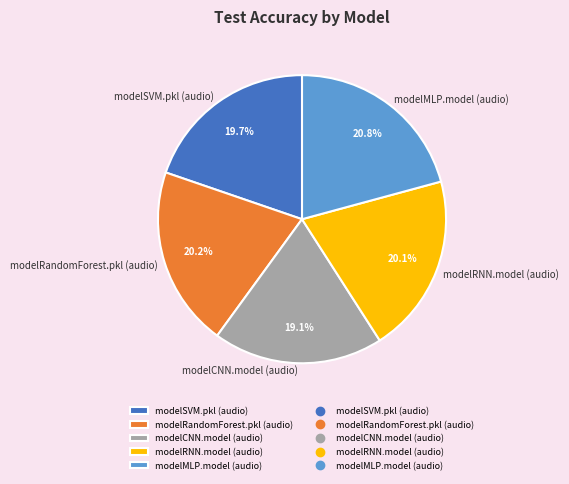

To the nearest percent, what is the difference between the largest and smallest slice percentages?

2%